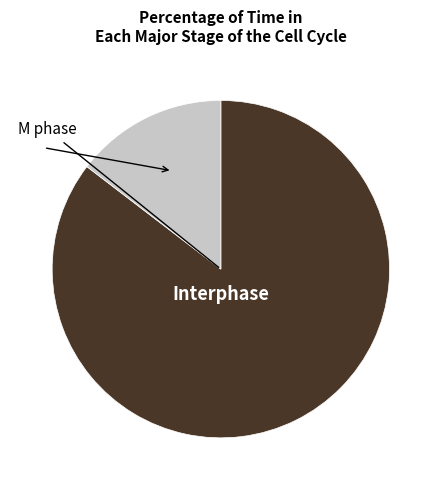

Is there any slice that represents more than half of the pie?

Yes